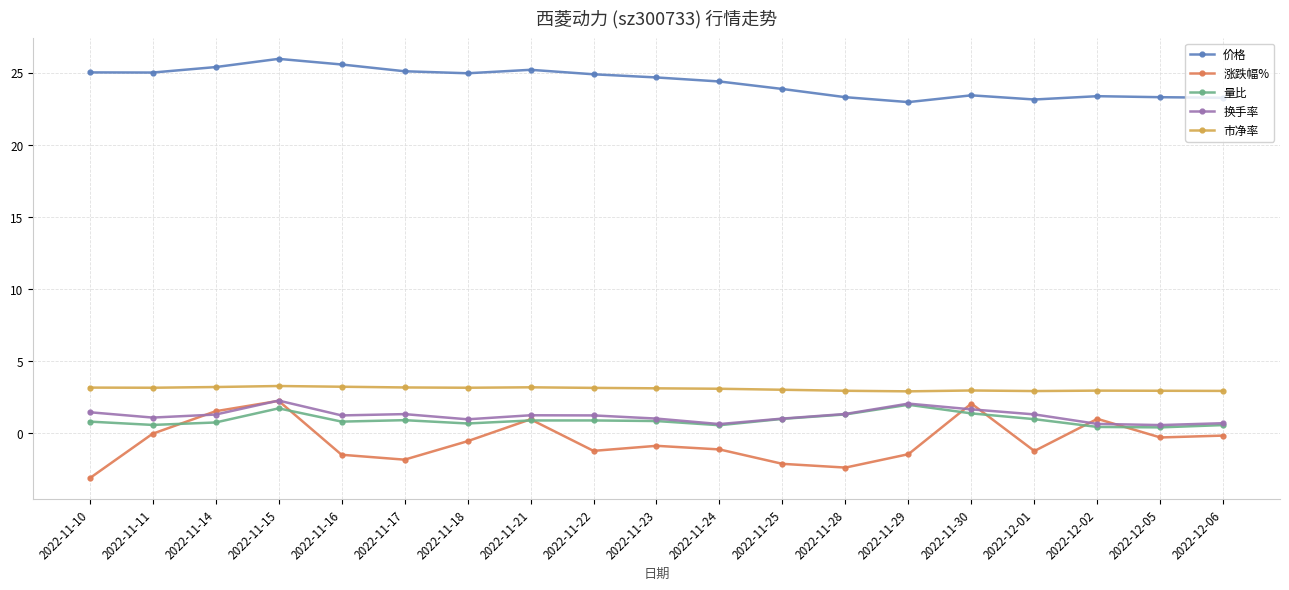

The 换手率 series shows 1.2 at 2022-11-21. True or false?

True